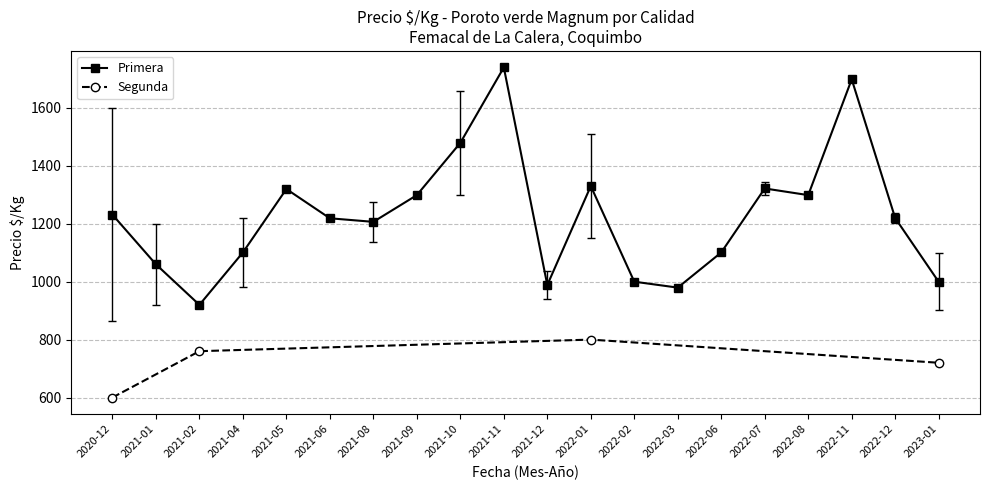

List the labels in order of Segunda value, smallest first.

2020-12, 2023-01, 2021-02, 2022-01